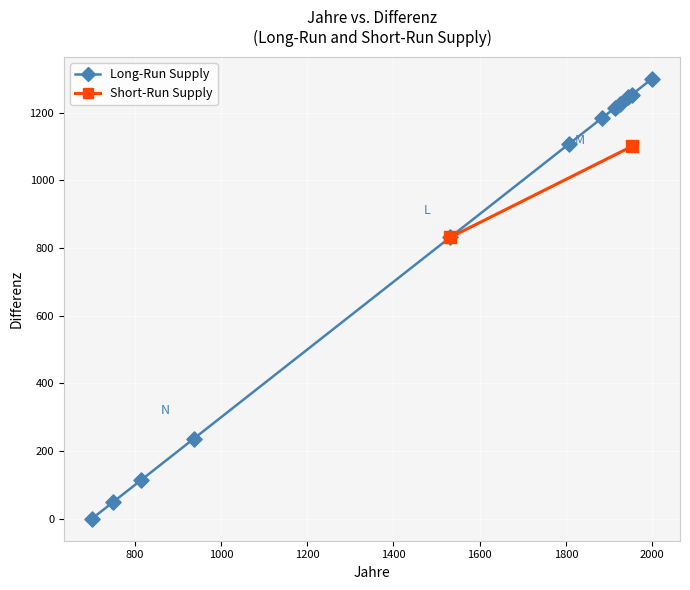

Which series has the largest Y range (max minus min)?

Long-Run Supply